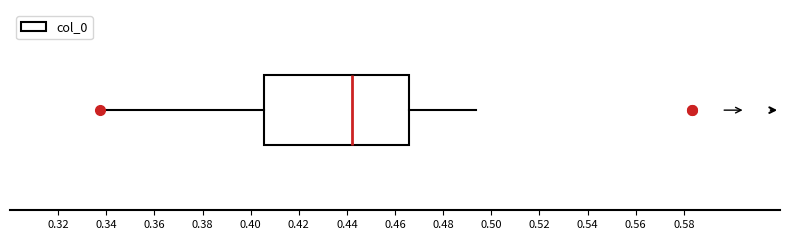

Where is the right edge of the box on the x-axis? The values are not printed on the chart, so give them approximately, as read against the axis.

0.466